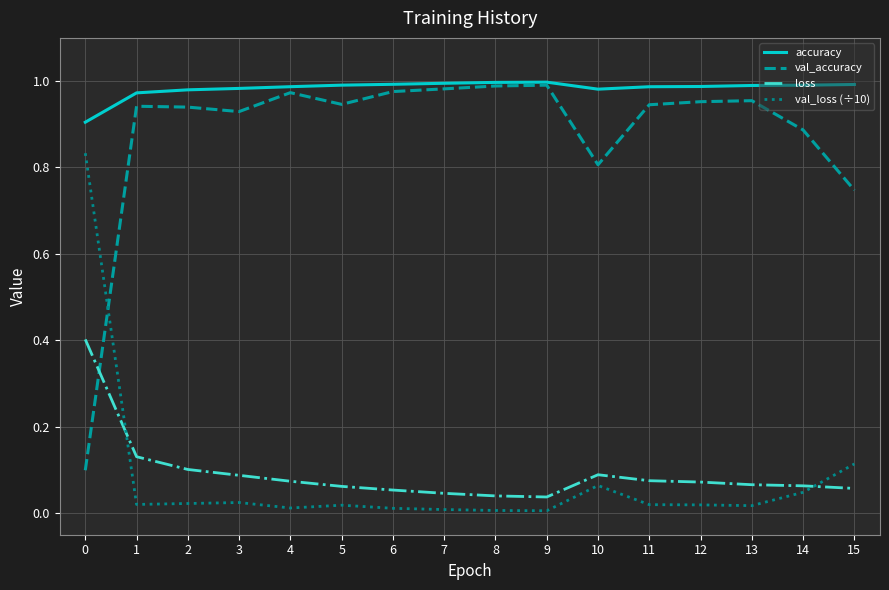

After their last crossing, which series has the higher values: loss or val_loss (÷10)?

val_loss (÷10)